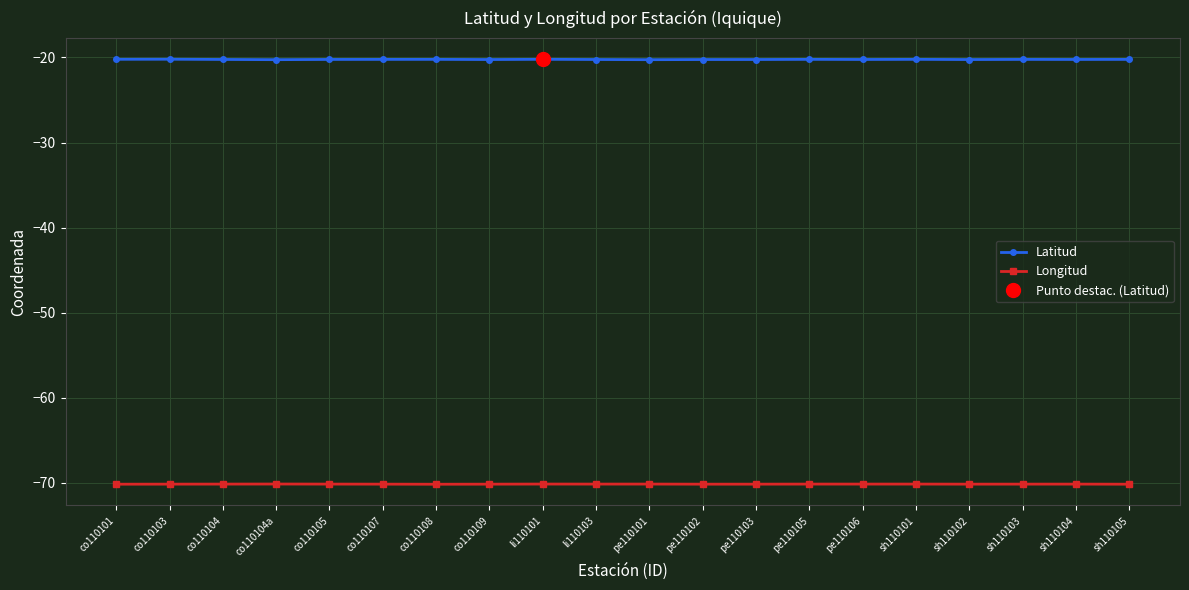

Where is the first local maximum for Latitud?

co110103